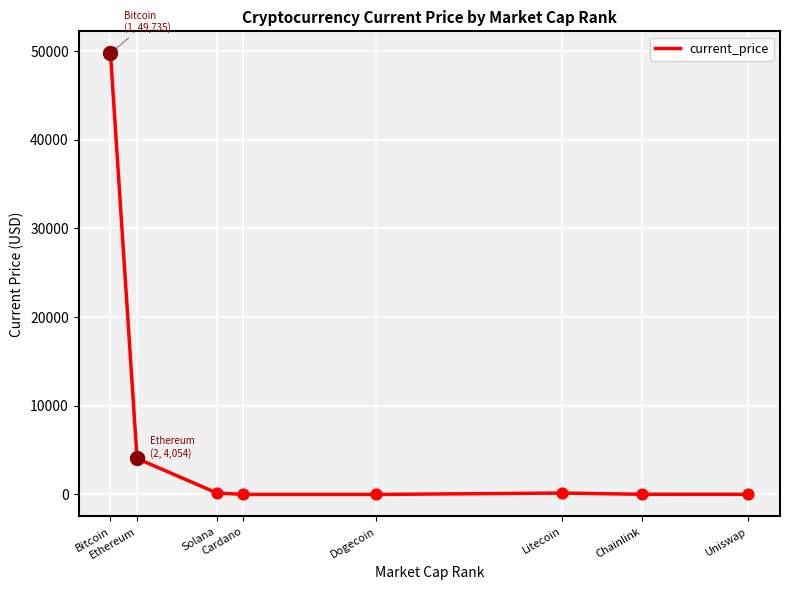

What is the change in value from Cardano to Litecoin?

+156.1